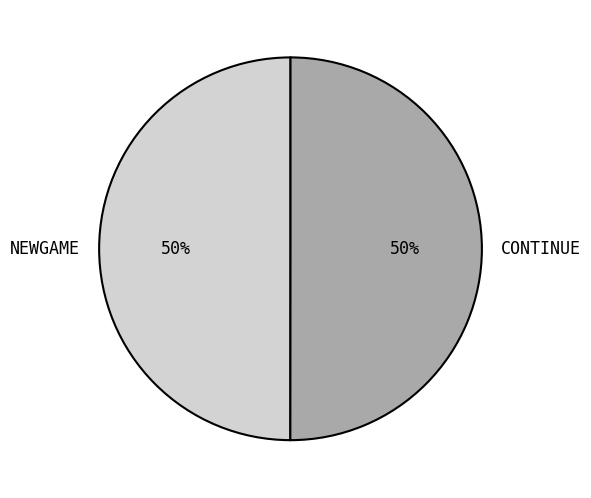

Do NEWGAME and CONTINUE together represent more than half of the pie?

Yes